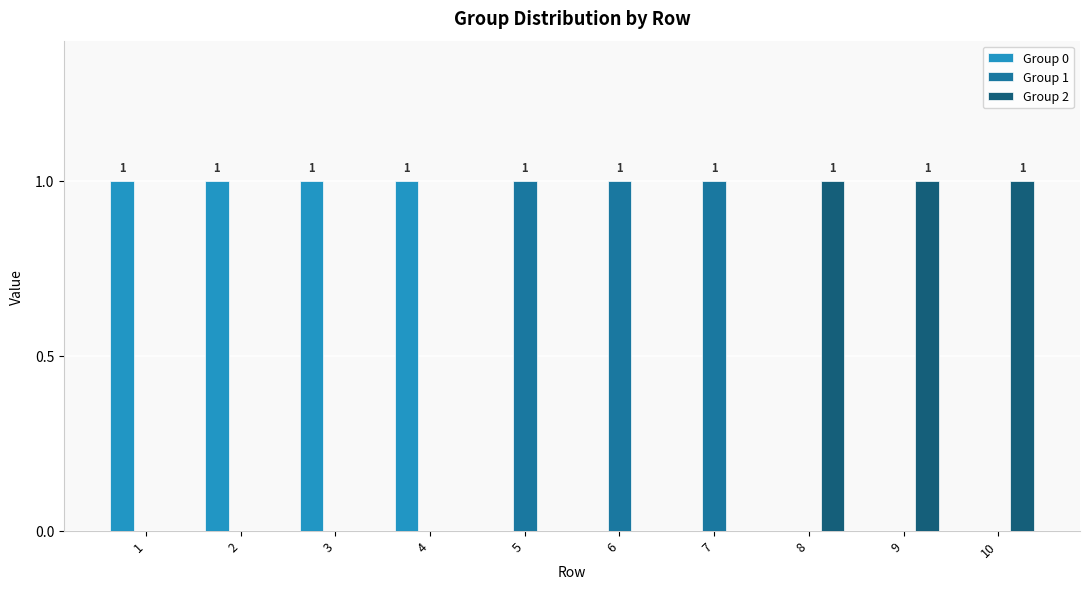

Which series has the largest total across all categories?

Group 0